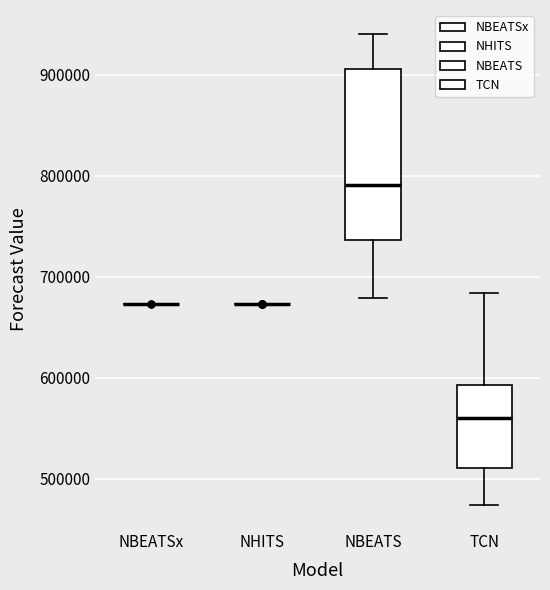

Where does the median line of the box for NBEATS sit on the y-axis? The values are not printed on the chart, so give them approximately, as read against the axis.

790000